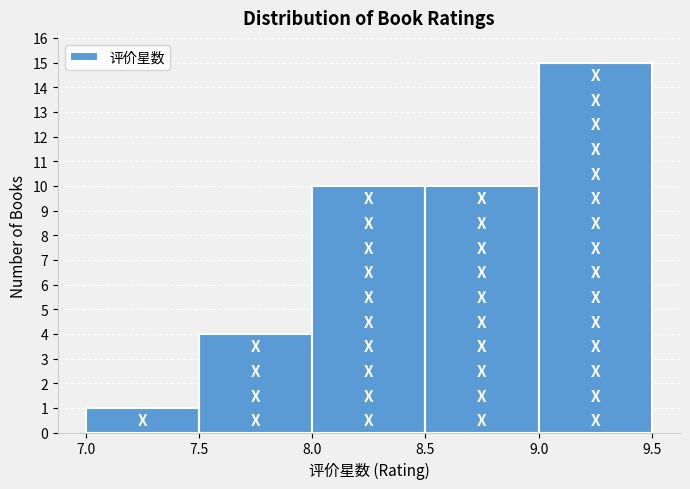

Over which range of the x-axis is the bar tallest?

9.0 to 9.5